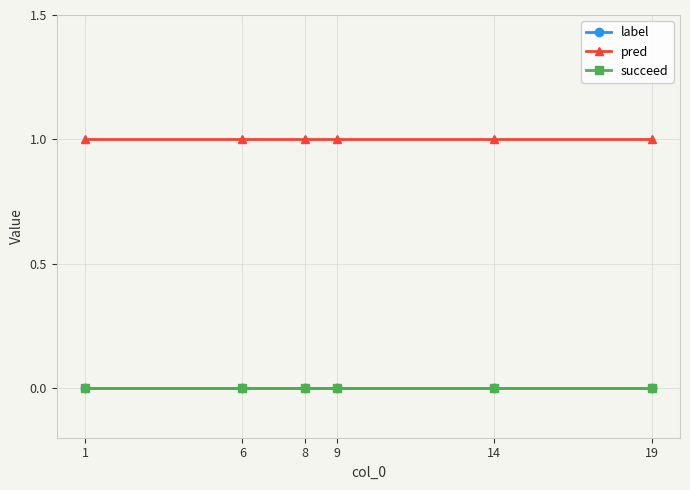

True or false: succeed and label cross at least once.

False